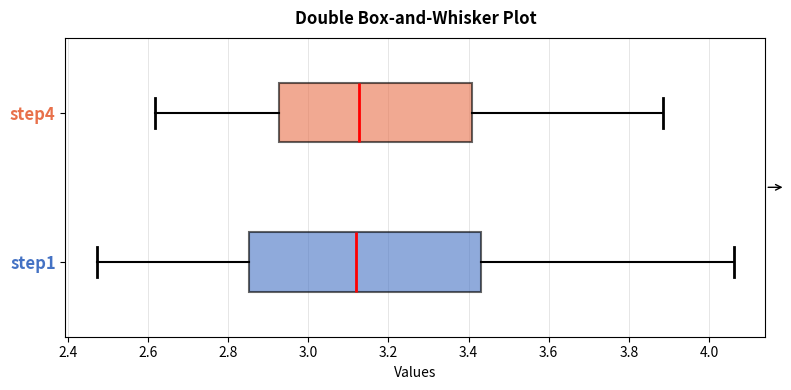

Reading bottom to top, transcribe this box plot: for each box, give where its median line is, the range the box spans, and where its two whiskers end, as read against the x-axis. The values are not printed on the chart, so give them approximately, as read against the axis.

step1: median 3.12, box 2.86 to 3.44, whiskers 2.48 to 4.06
step4: median 3.12, box 2.92 to 3.40, whiskers 2.62 to 3.88